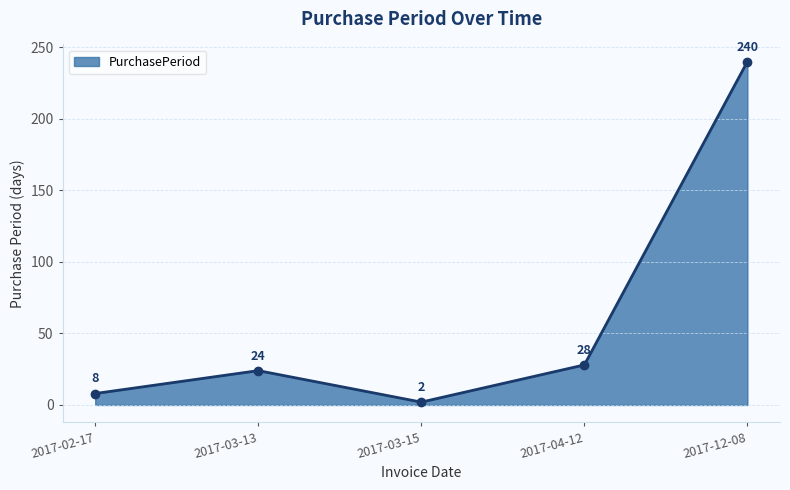

How many data points are less than 24?

2